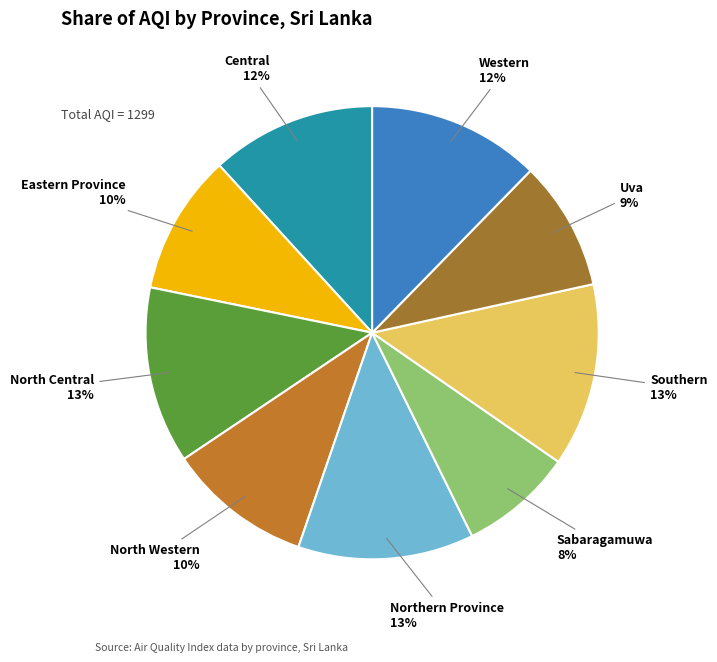

Is the sum of Central and Northern Province greater than half?

No